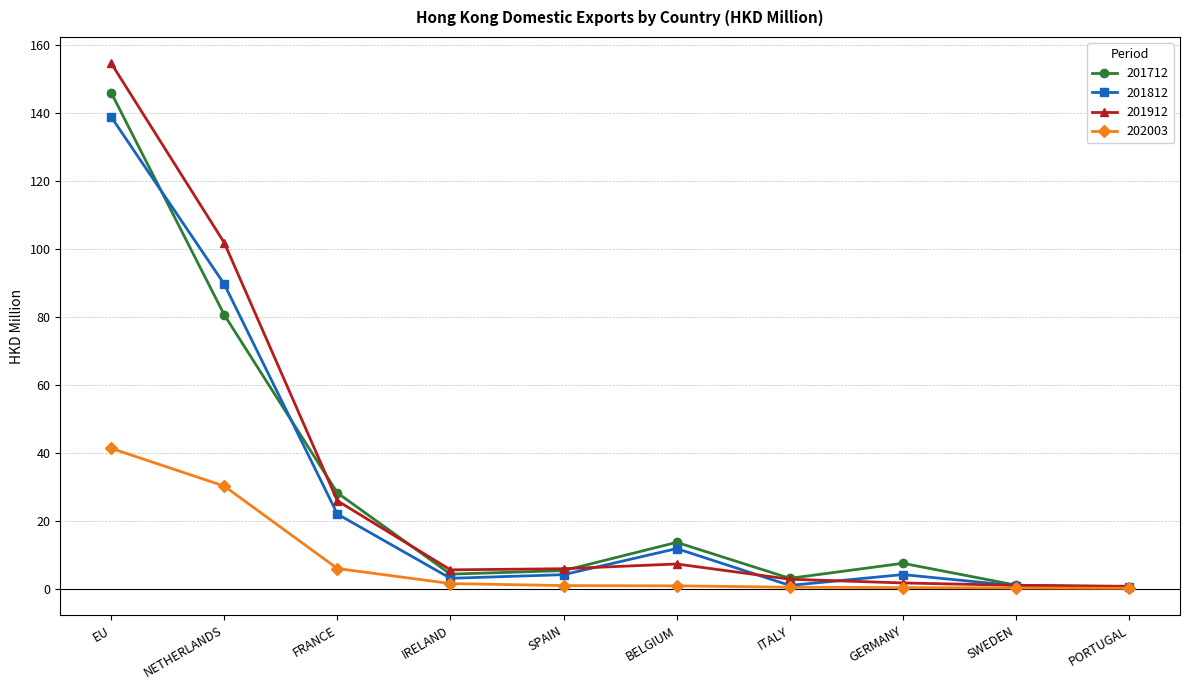

How many lines are shown in the chart?

4